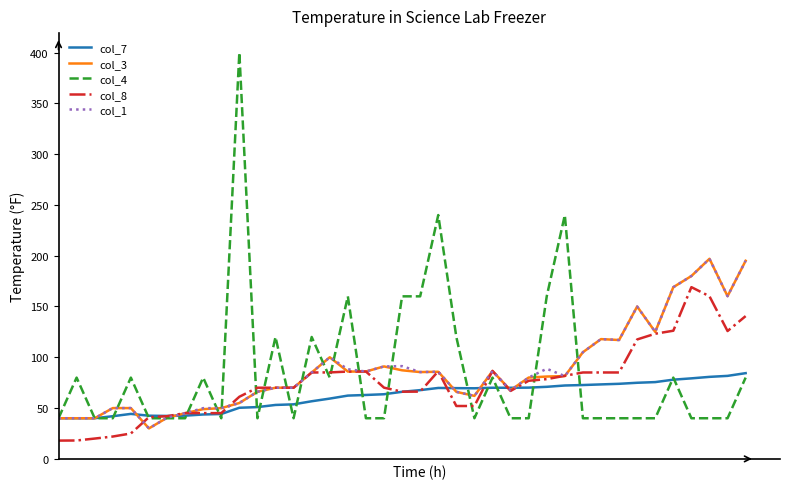

What is the smallest value displayed?

18.0